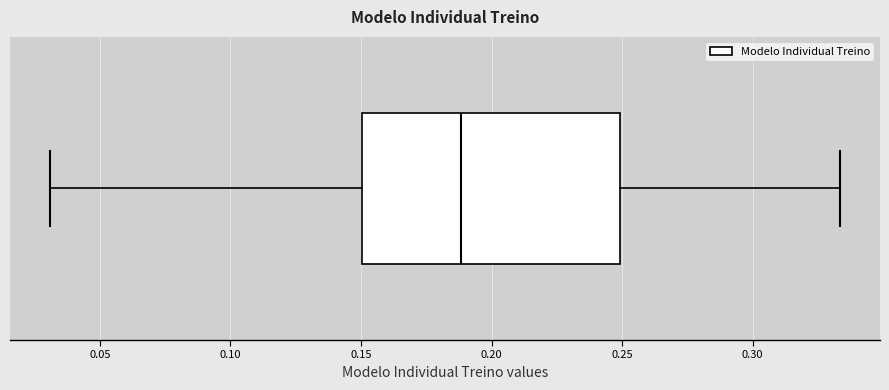

Read this box plot against the x-axis: the position of the median line, the range covered by the box, and the ends of both whiskers. The values are not printed on the chart, so give them approximately, as read against the axis.

median 0.190, box 0.150 to 0.250, whiskers 0.030 to 0.335